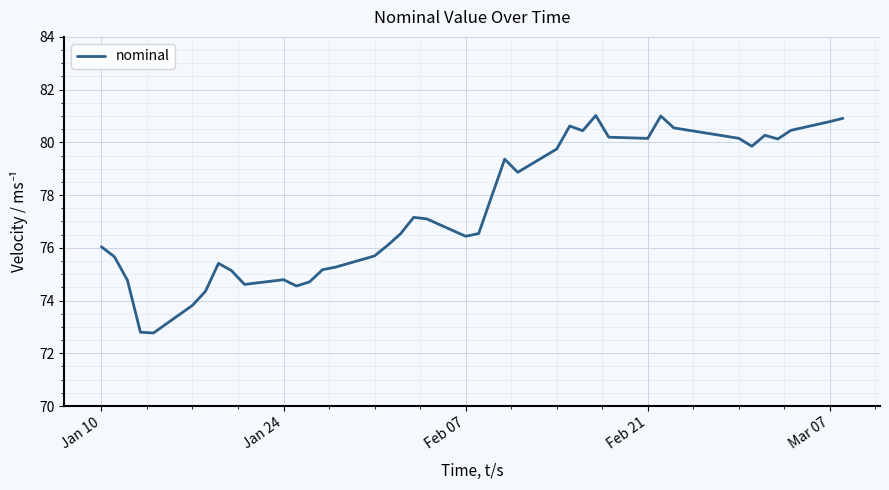

What is the smallest value displayed?

72.8